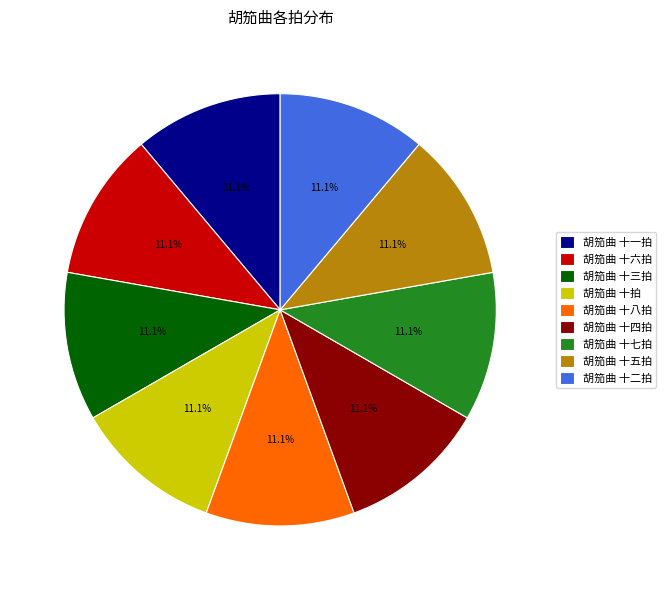

Do 胡笳曲 十八拍 and 胡笳曲 十四拍 together represent more than half of the pie?

No